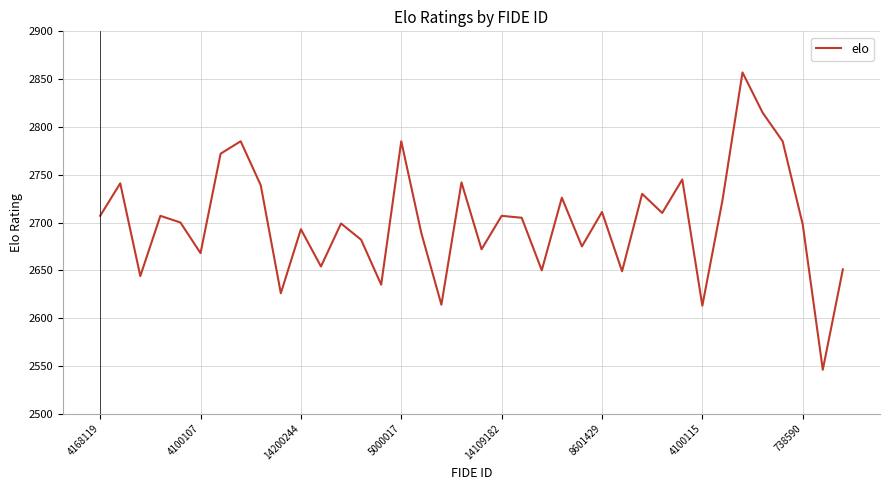

What is the minimum value shown in the chart?

2546